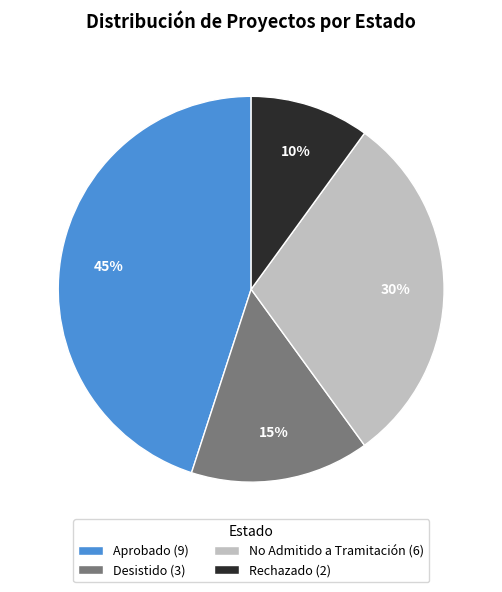

To the nearest percent, what percentage of the pie is Desistido?

15%